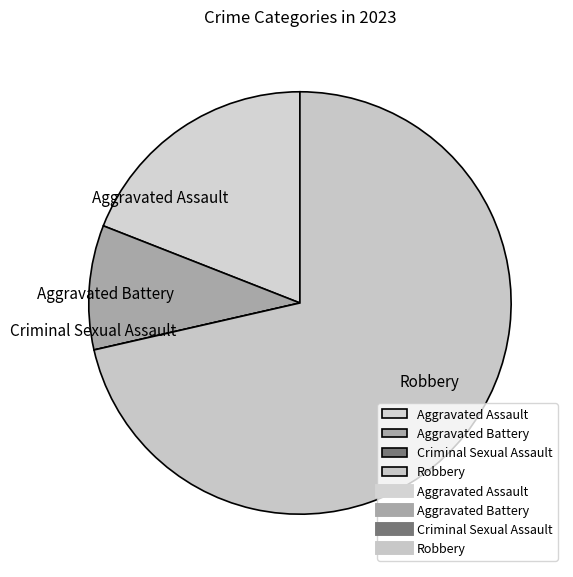

What is the largest slice in the pie chart?

Robbery